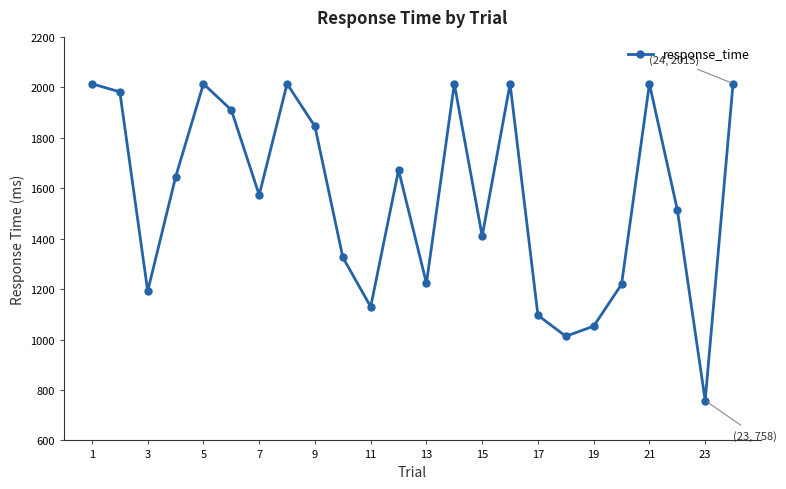

What is the sum of all values?

37660